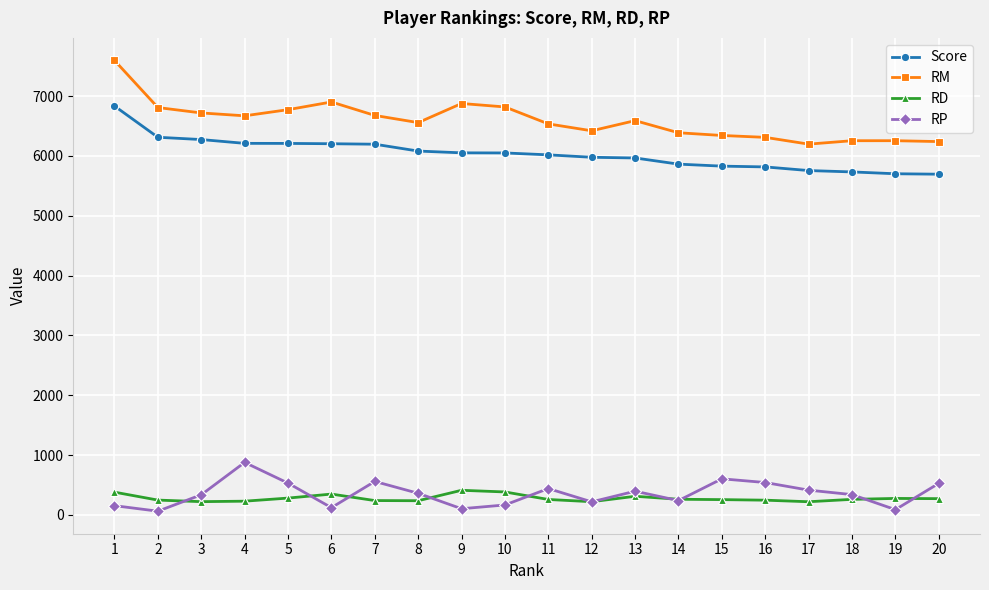

List the series in order of their peak value, lowest first.

RD, RP, Score, RM